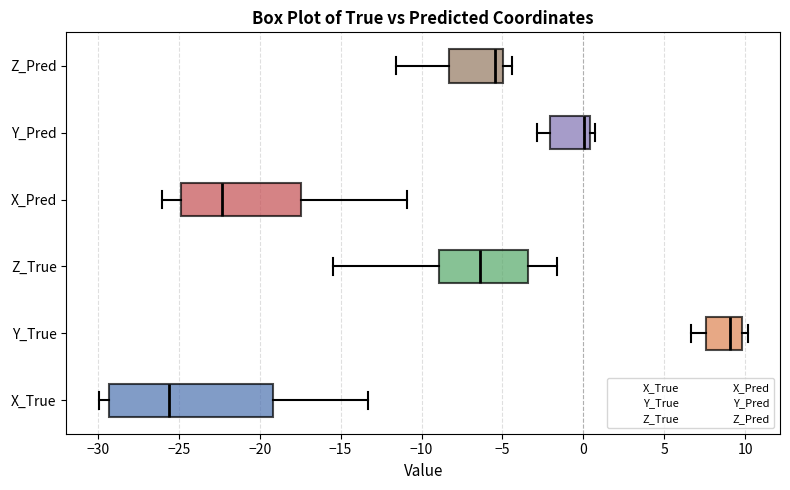

Which box's median line is the furthest to the left?

X_True